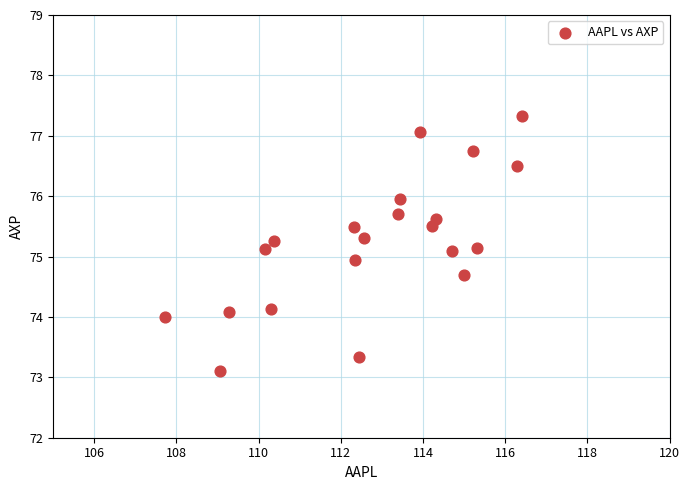

What is the range of Y values (max minus min)?

4.2